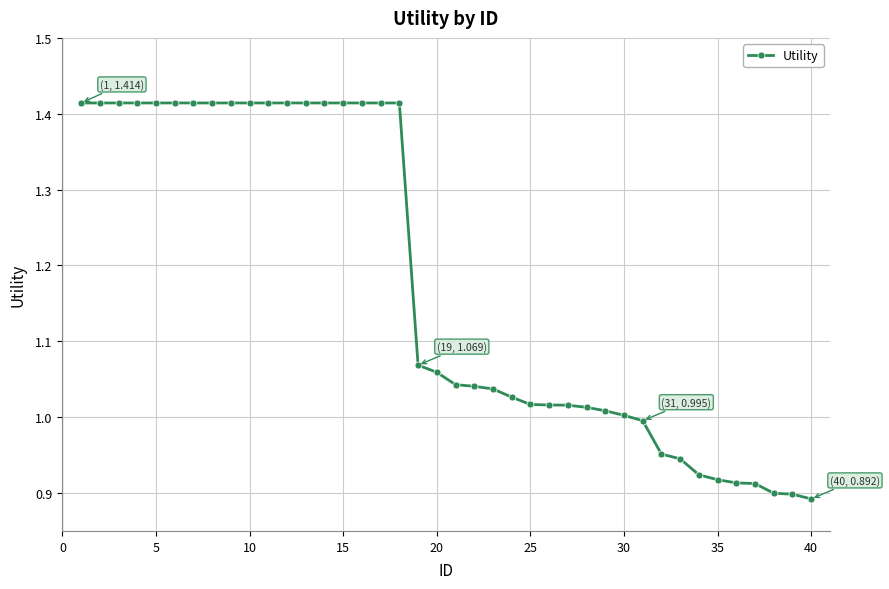

What is the sum of all values?

47.1